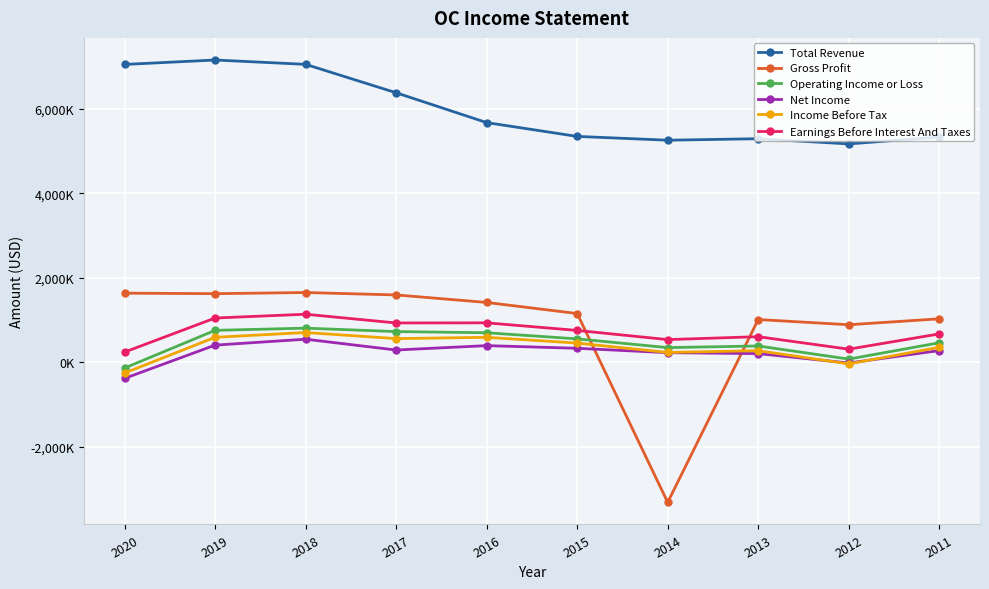

What are all the series names shown in the legend?

Total Revenue, Gross Profit, Operating Income or Loss, Net Income, Income Before Tax, Earnings Before Interest And Taxes